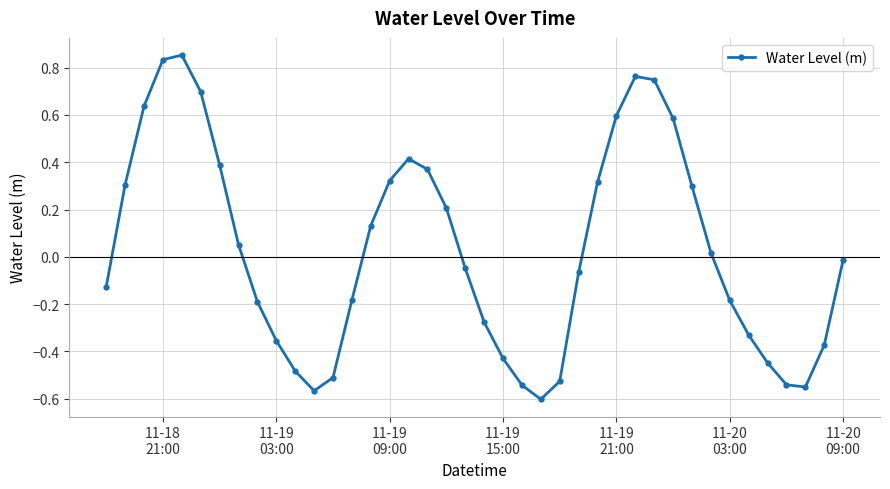

True or false: the data has more than 2 interior local peaks.

True